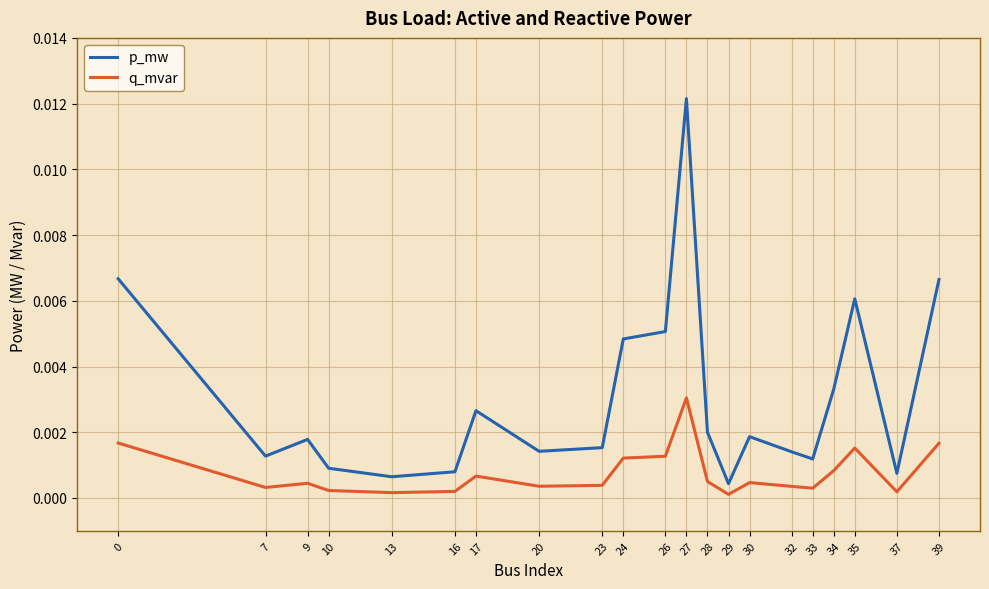

How many lines are shown in the chart?

2